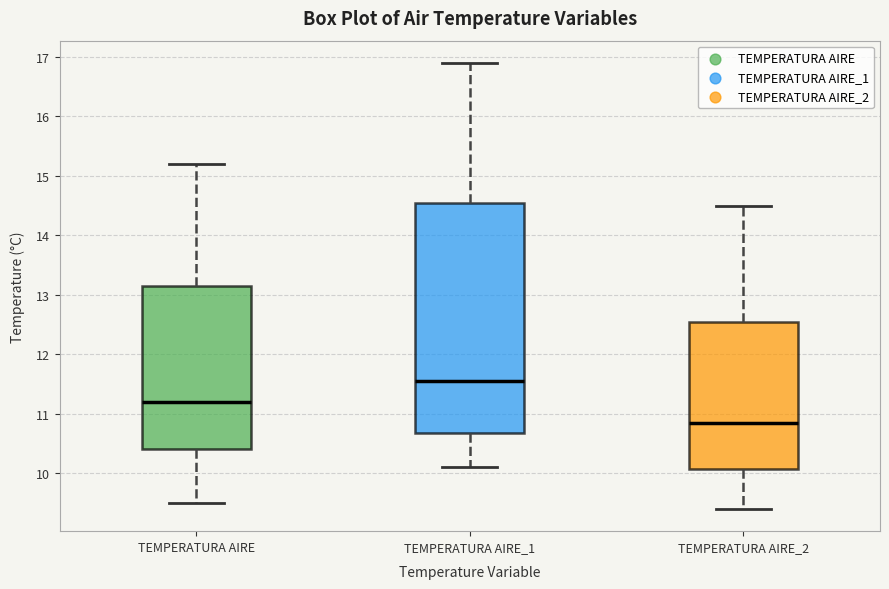

Where does the upper whisker of the box for TEMPERATURA AIRE_2 end on the y-axis? The values are not printed on the chart, so give them approximately, as read against the axis.

14.5